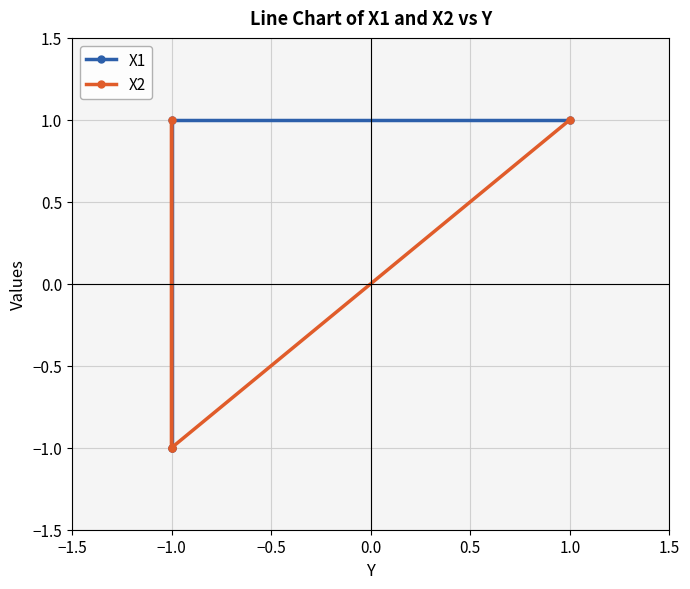

Which series ends up on top after the final intersection of X2 and X1?

X1